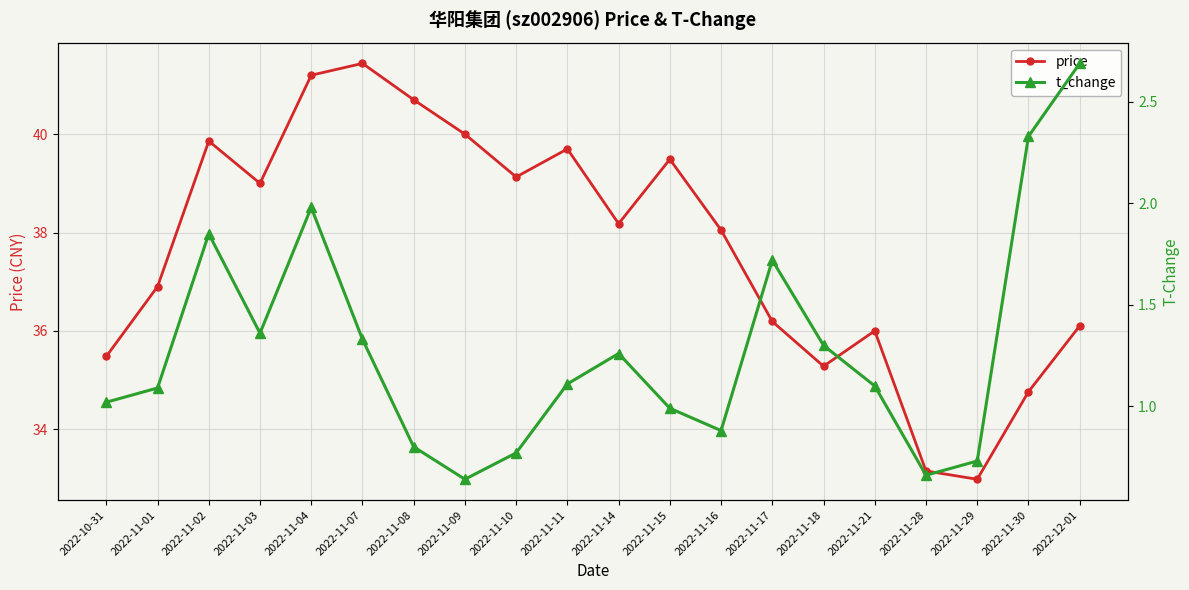

True or false: t_change and price cross at least once.

False